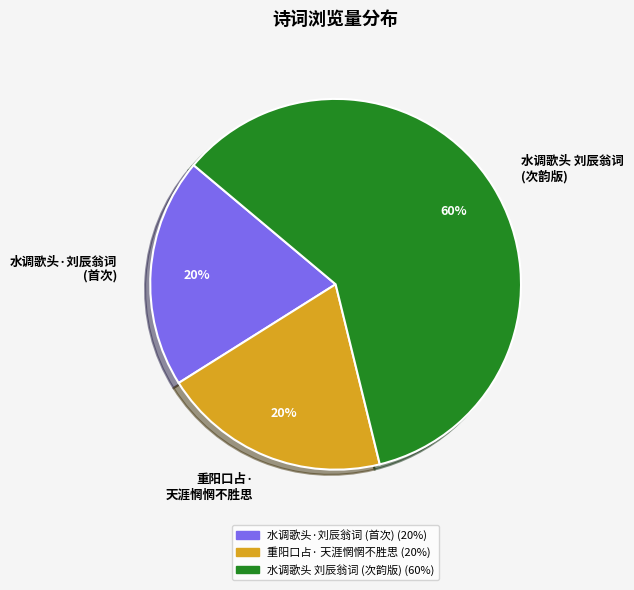

The 重阳口占· 天涯惘惘不胜思 slice represents 8% of the pie. True or false?

False